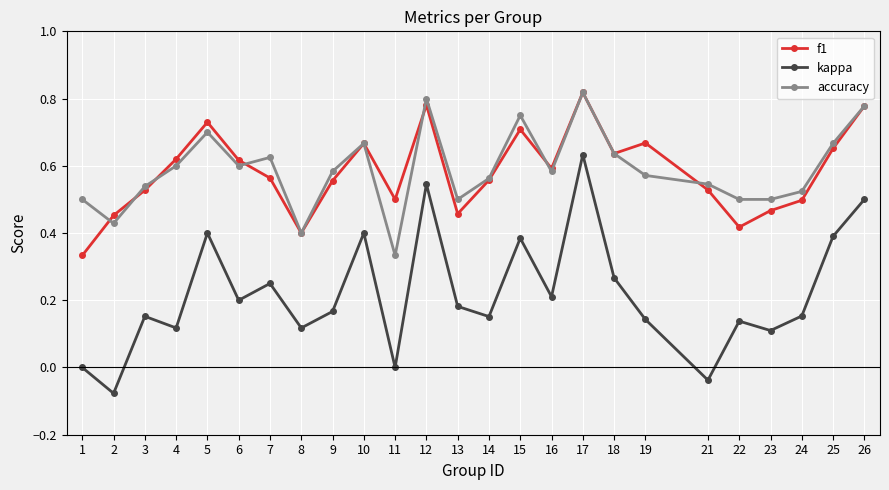

Is the value of accuracy at 7 greater than the value of kappa at 23?

Yes